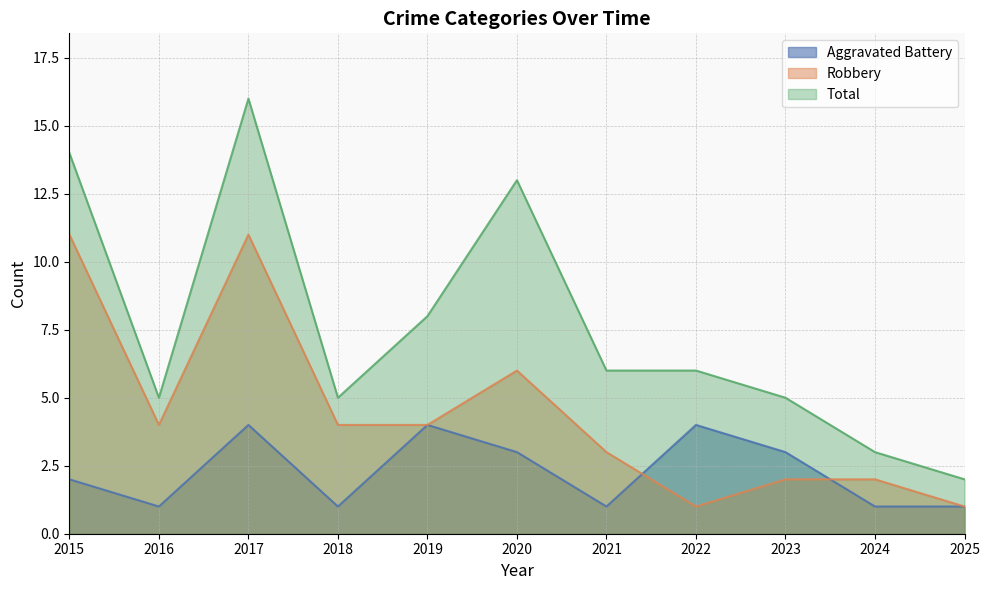

At which category is the sum across all series the highest?

2017